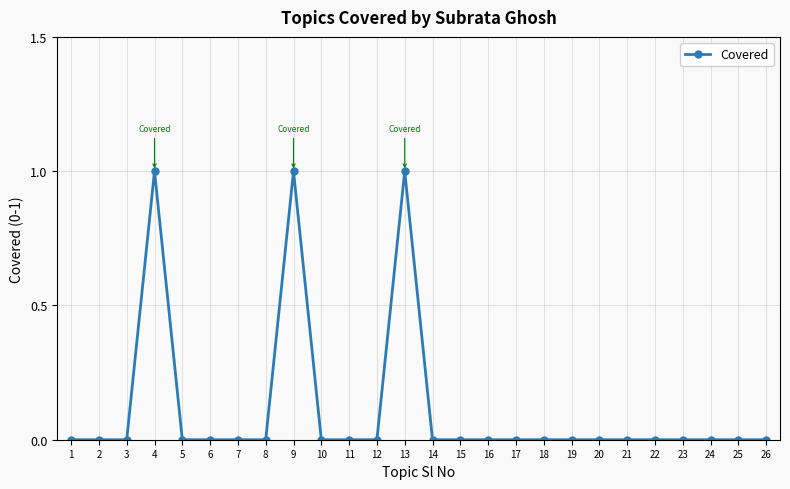

True or false: the data shows 1 at 4.

True